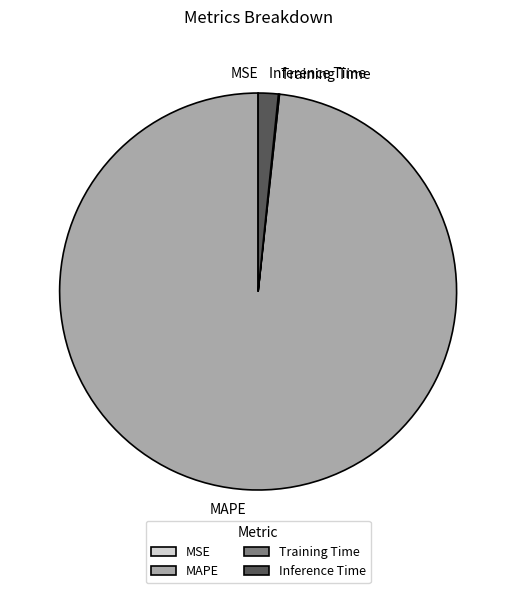

Is there a majority slice in this chart?

Yes